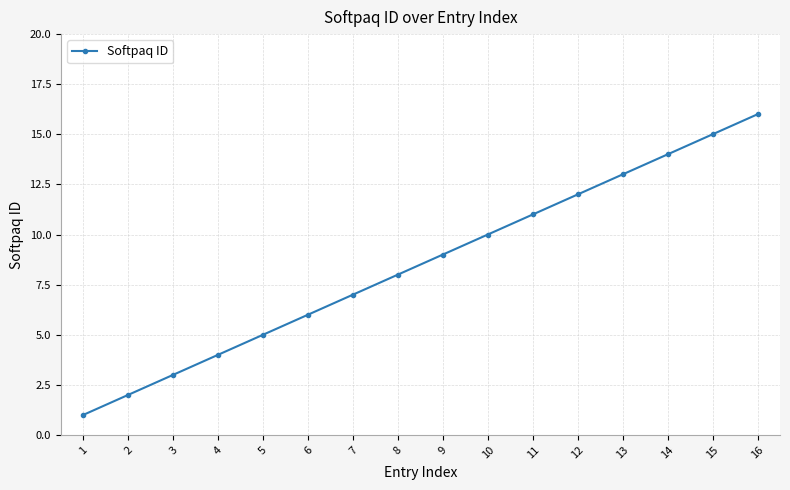

What is the minimum value shown in the chart?

1